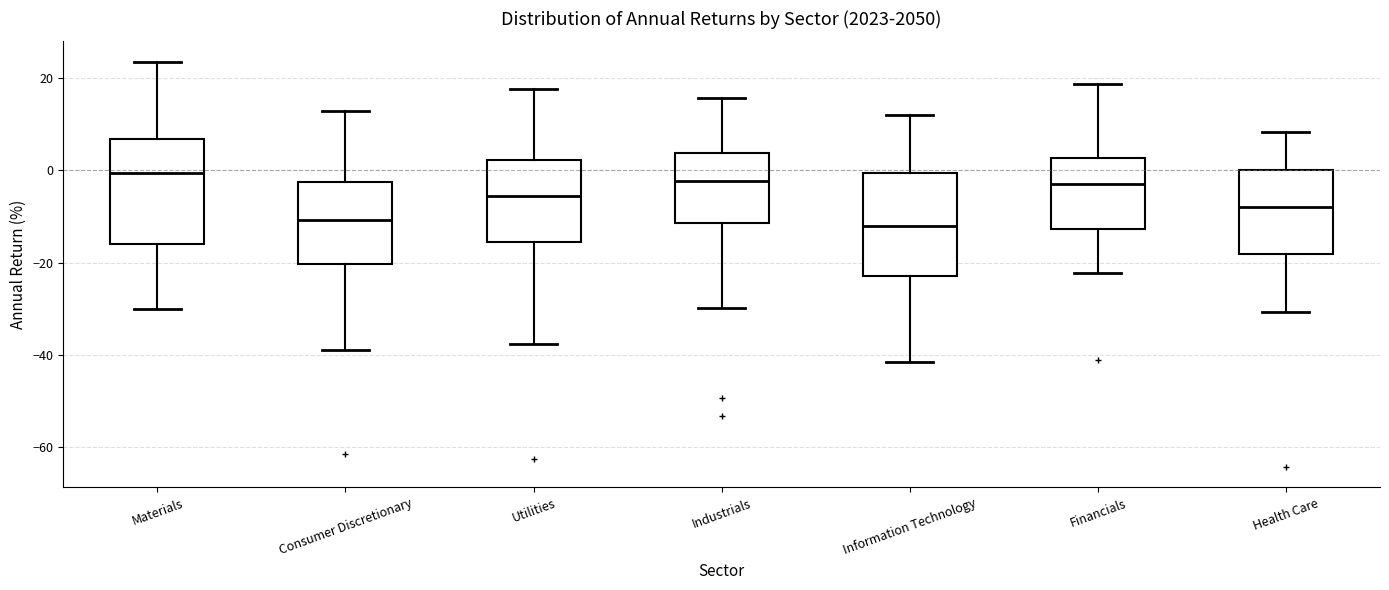

Reading left to right, read every box against the y-axis: the position of its median line, the range the box covers, and the ends of its whiskers. The values are not printed on the chart, so give them approximately, as read against the axis.

Materials: median 0, box -16 to 6, whiskers -30 to 24
Consumer Discretionary: median -10, box -20 to -2, whiskers -40 to 12
Utilities: median -6, box -16 to 2, whiskers -38 to 18
Industrials: median -2, box -12 to 4, whiskers -30 to 16
Information Technology: median -12, box -22 to 0, whiskers -42 to 12
Financials: median -4, box -12 to 2, whiskers -22 to 18
Health Care: median -8, box -18 to 0, whiskers -30 to 8